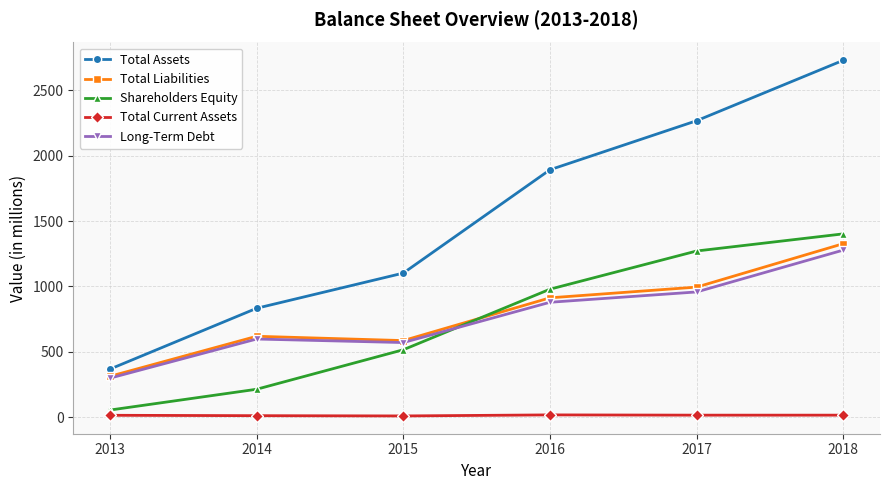

Which series changed the most between 2016 and 2018?

Total Assets